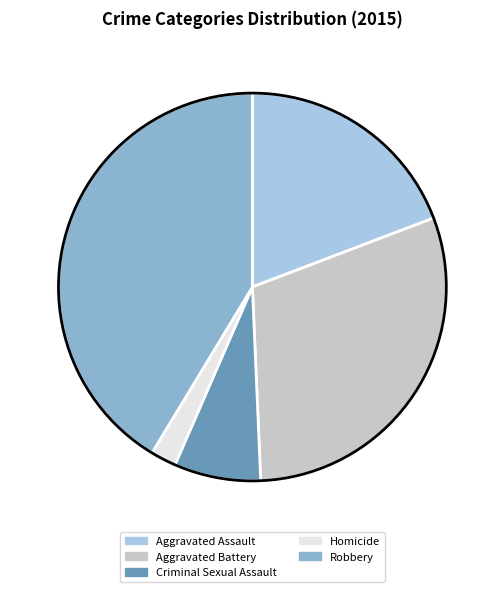

Rank the categories by value from highest to lowest.

Robbery, Aggravated Battery, Aggravated Assault, Criminal Sexual Assault, Homicide